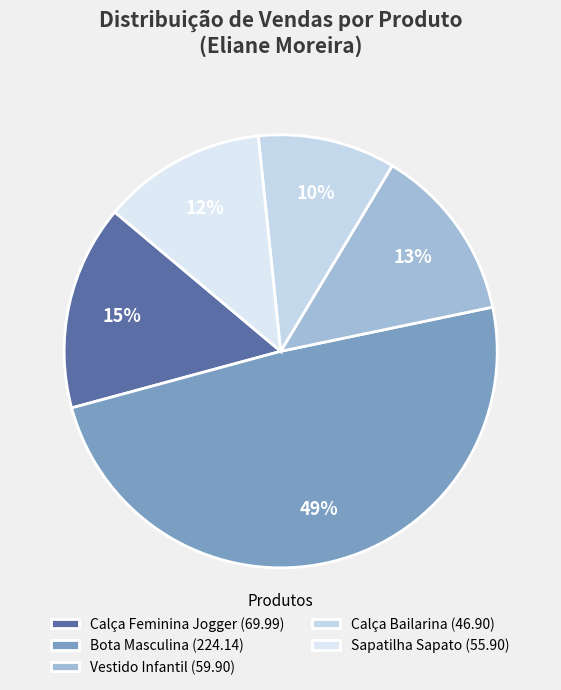

Which category has the smallest portion of the pie?

Calça Bailarina